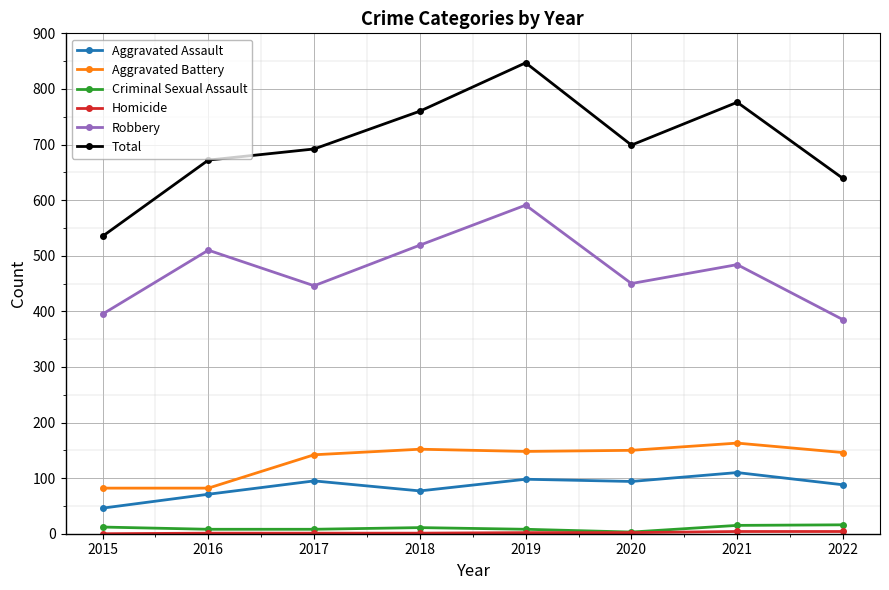

What is the average value of the Aggravated Assault series?

85